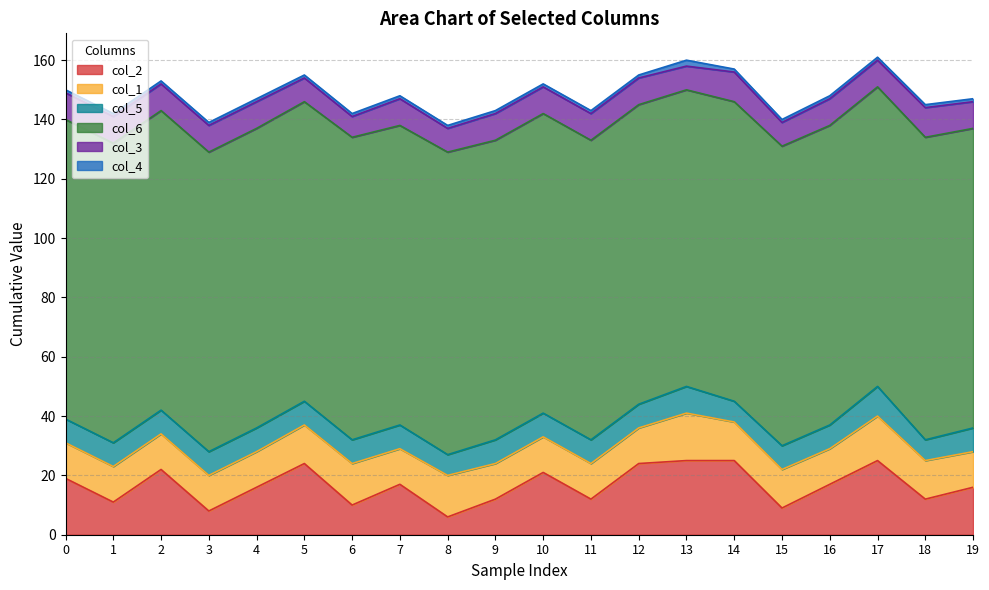

What is the sum of the col_6 values at 4 and 0?

202